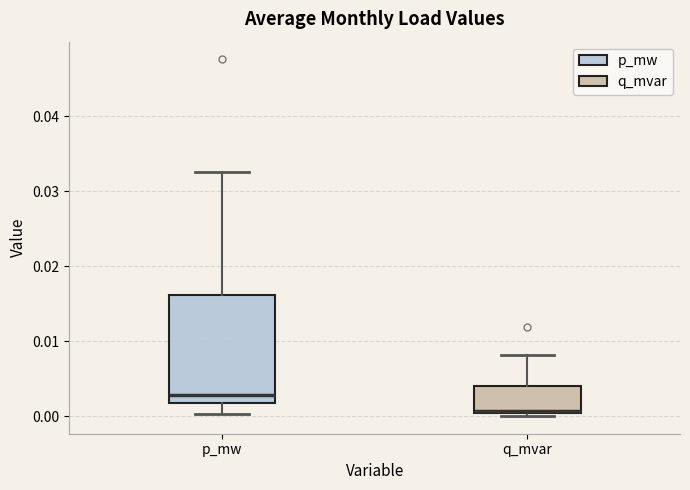

Where is the upper edge of the box for p_mw on the y-axis? The values are not printed on the chart, so give them approximately, as read against the axis.

0.016